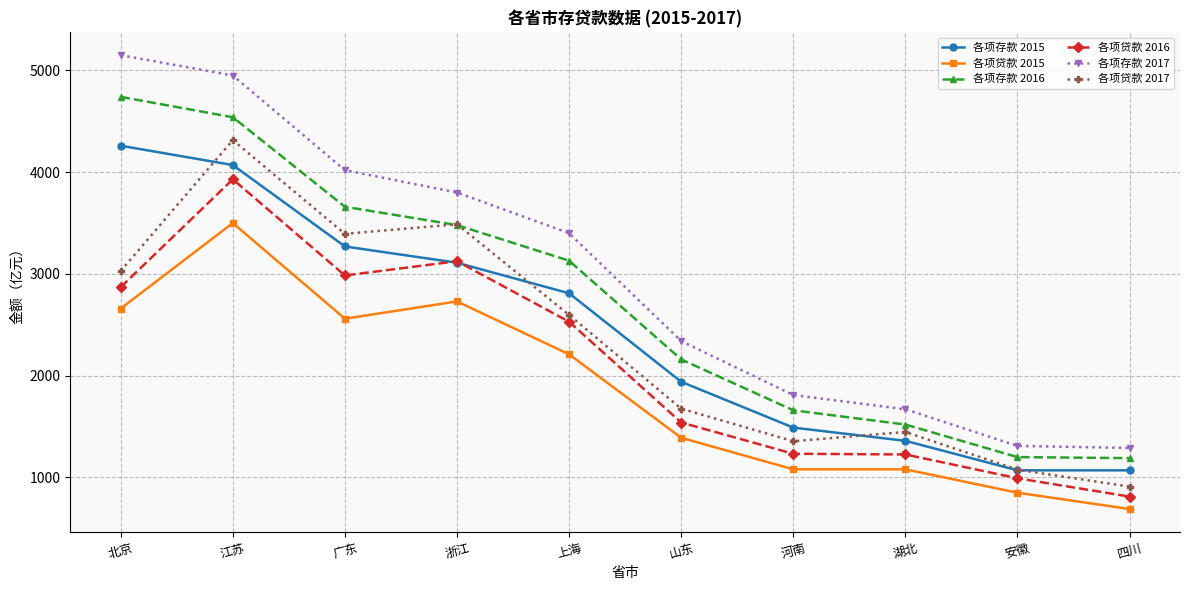

True or false: 各项存款 2017 has more than 1 interior local peaks.

False